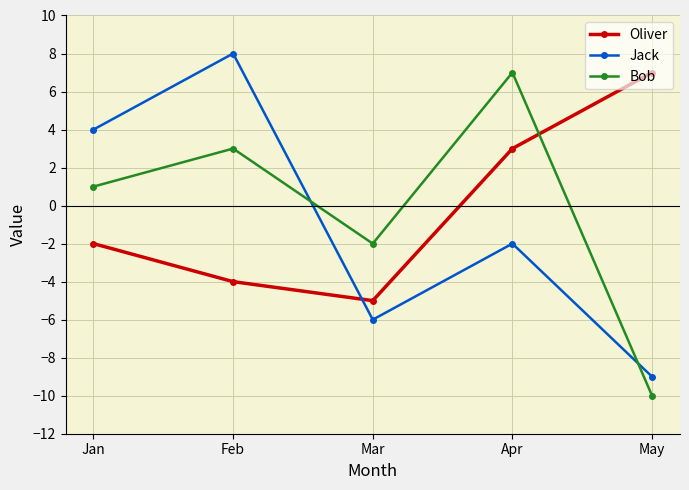

How many values in Bob are below zero?

2